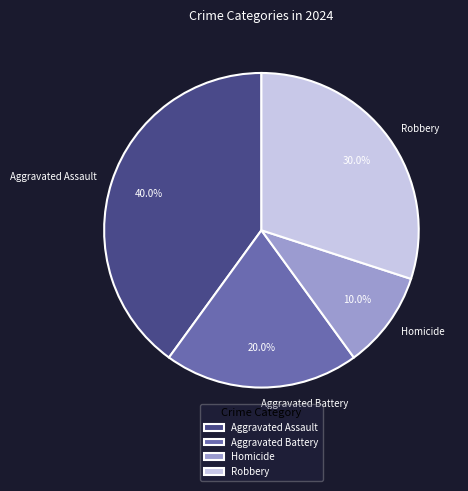

Rank the categories by value from lowest to highest.

Homicide, Aggravated Battery, Robbery, Aggravated Assault